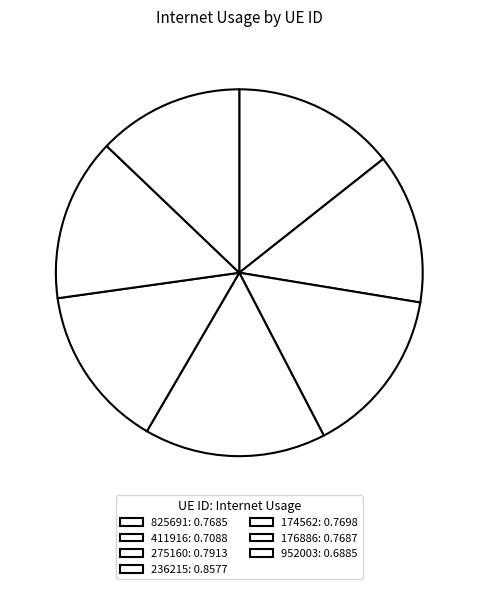

How many segments does this pie chart have?

7